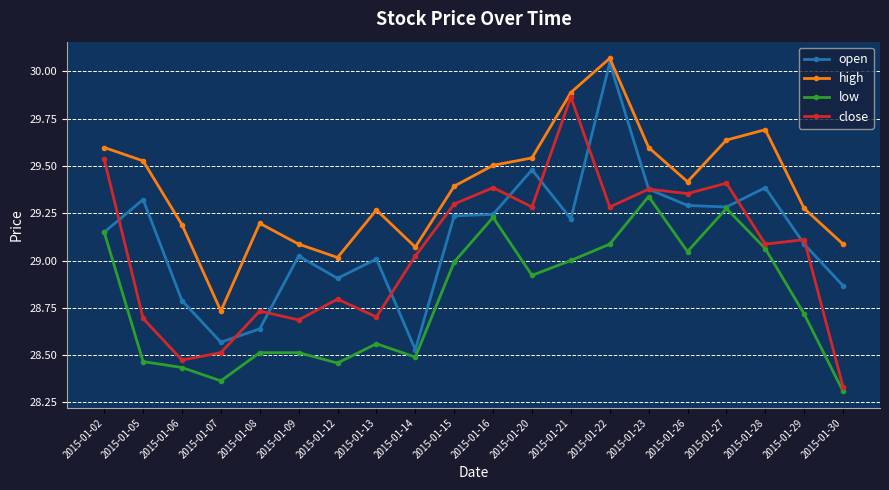

At which category is the sum across all series the highest?

2015-01-22